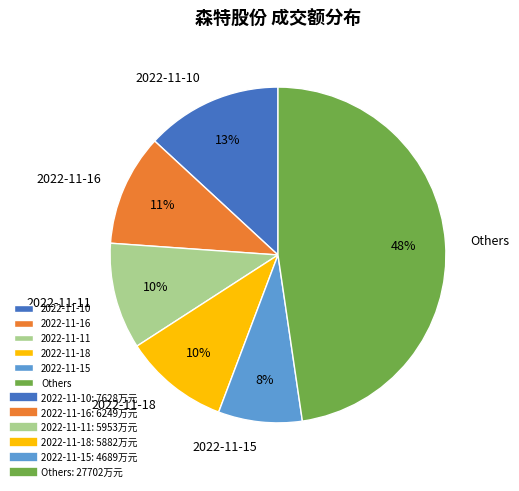

Which slice is the smallest?

2022-11-15